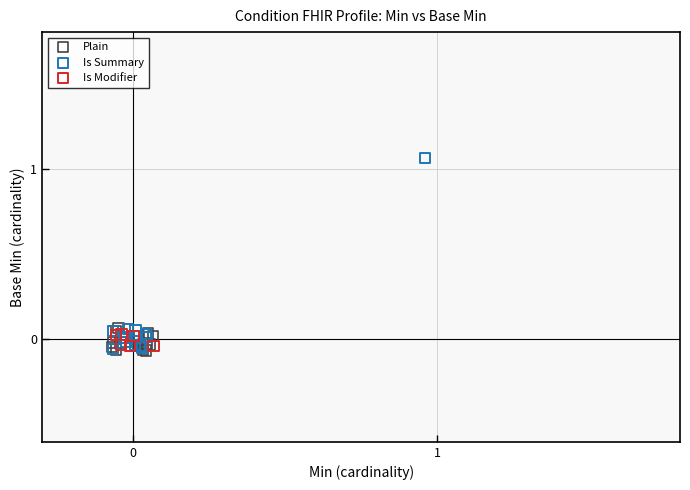

Which series contains the highest Y value?

Is Summary